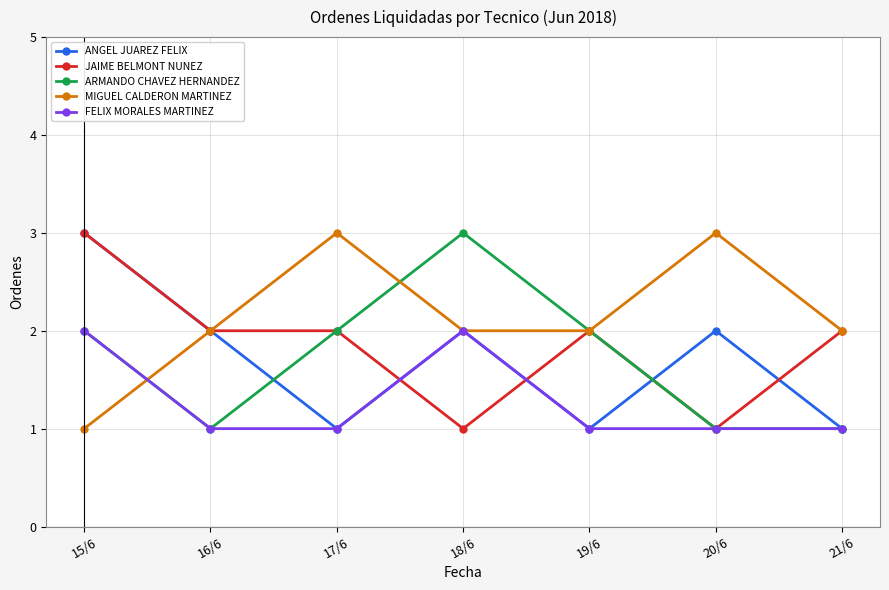

Is the value of JAIME BELMONT NUNEZ at 20/6 greater than the value of MIGUEL CALDERON MARTINEZ at 19/6?

No